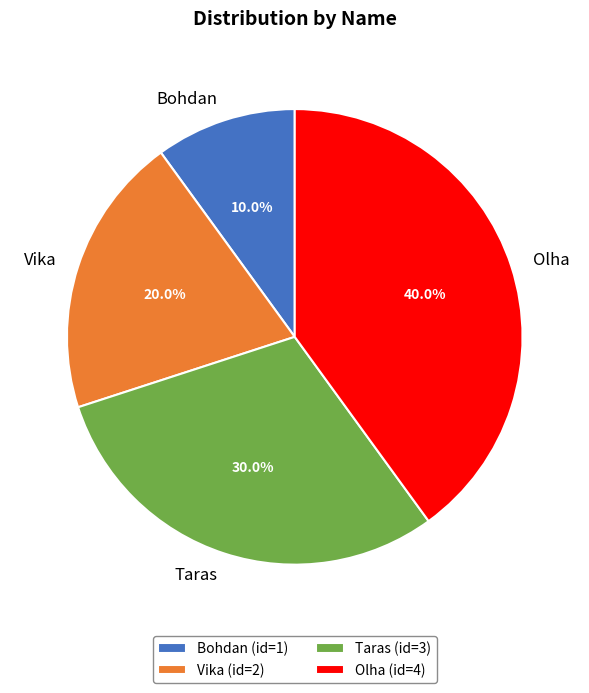

Which category has the smallest portion of the pie?

Bohdan